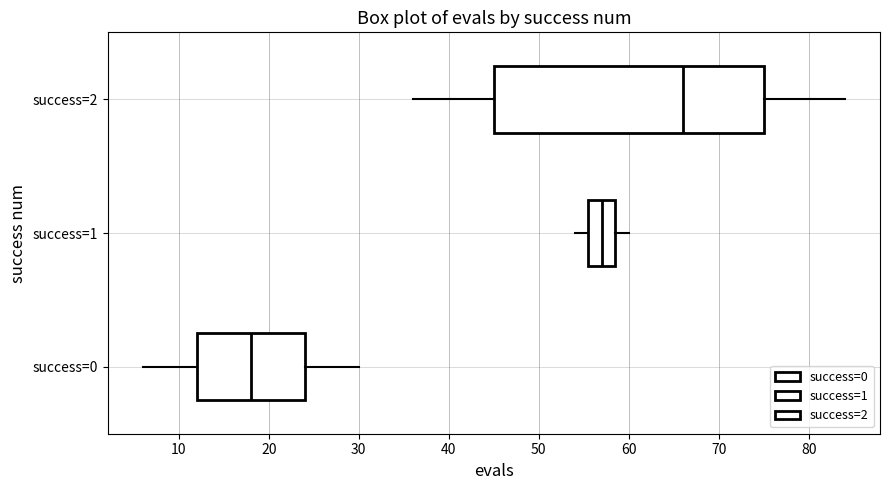

Reading bottom to top, transcribe this box plot: for each box, give where its median line is, the range the box spans, and where its two whiskers end, as read against the x-axis. The values are not printed on the chart, so give them approximately, as read against the axis.

success=0: median 18, box 12 to 24, whiskers 6 to 30
success=1: median 57, box 56 to 59, whiskers 54 to 60
success=2: median 66, box 45 to 75, whiskers 36 to 84